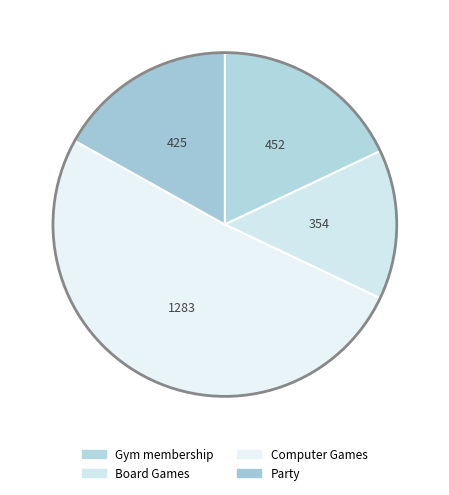

Which has a higher value, Party or Board Games?

Party